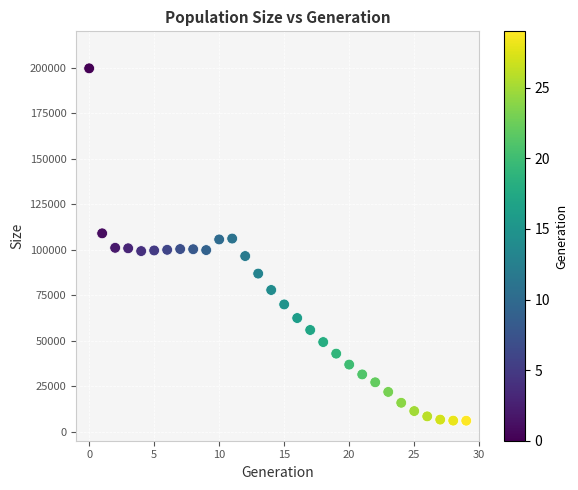

What is the range of Y values (max minus min)?

193661